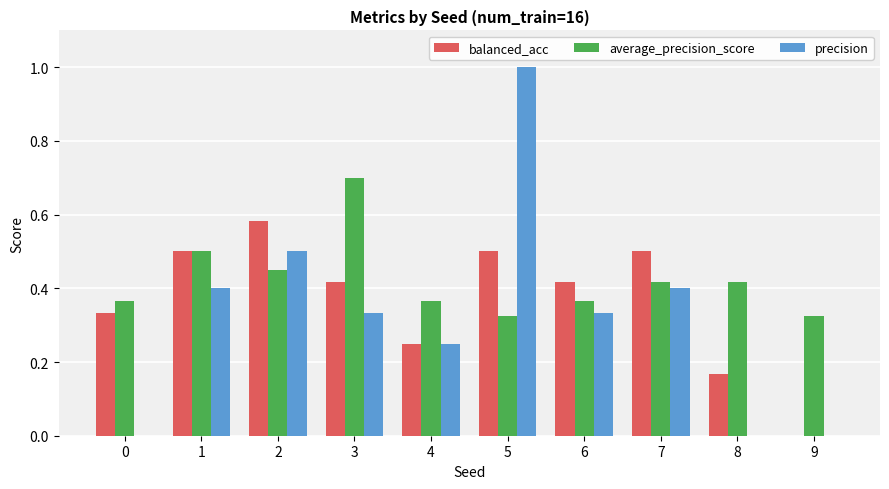

Which label corresponds to the largest value in the chart?

5